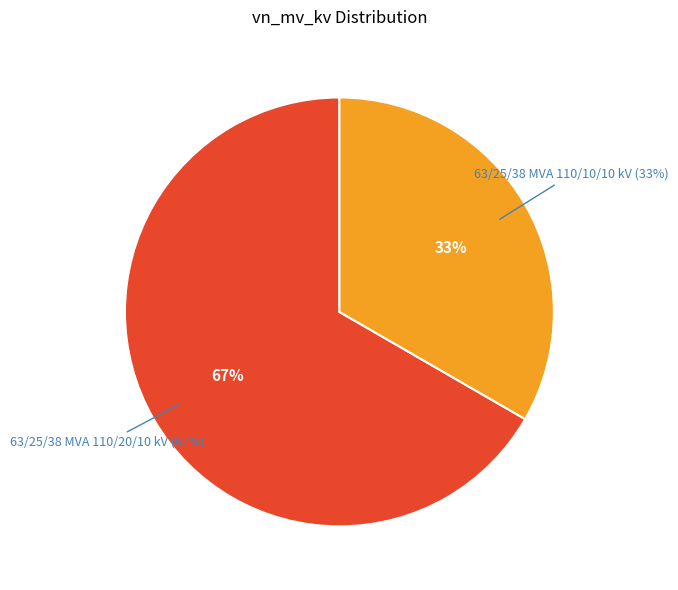

Count the number of slices in the pie.

2